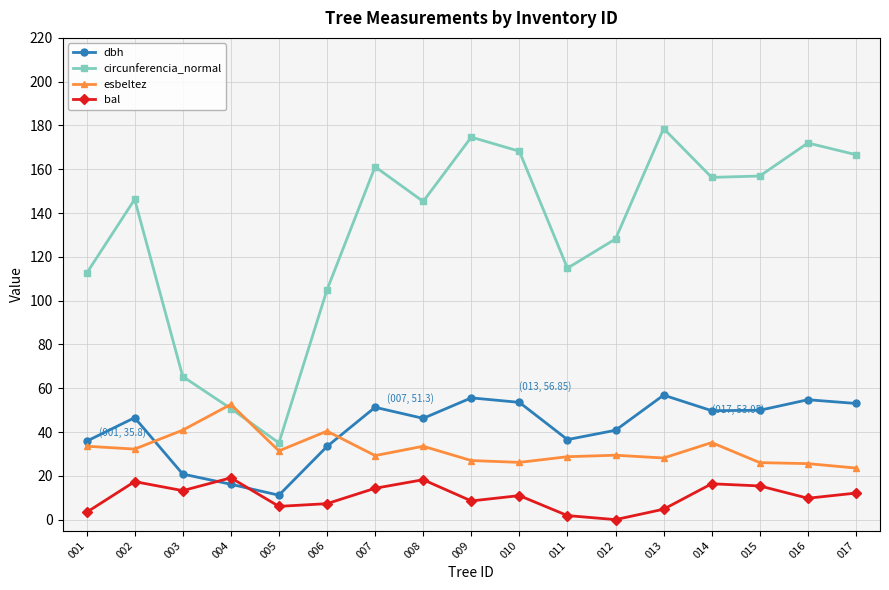

True or false: bal has more than 2 points higher than both neighbors.

True